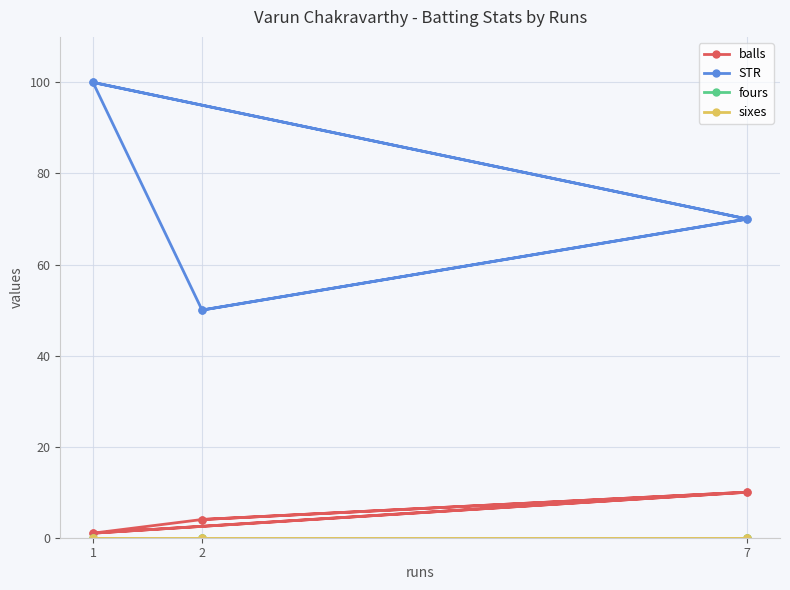

How many series are shown in this chart?

4